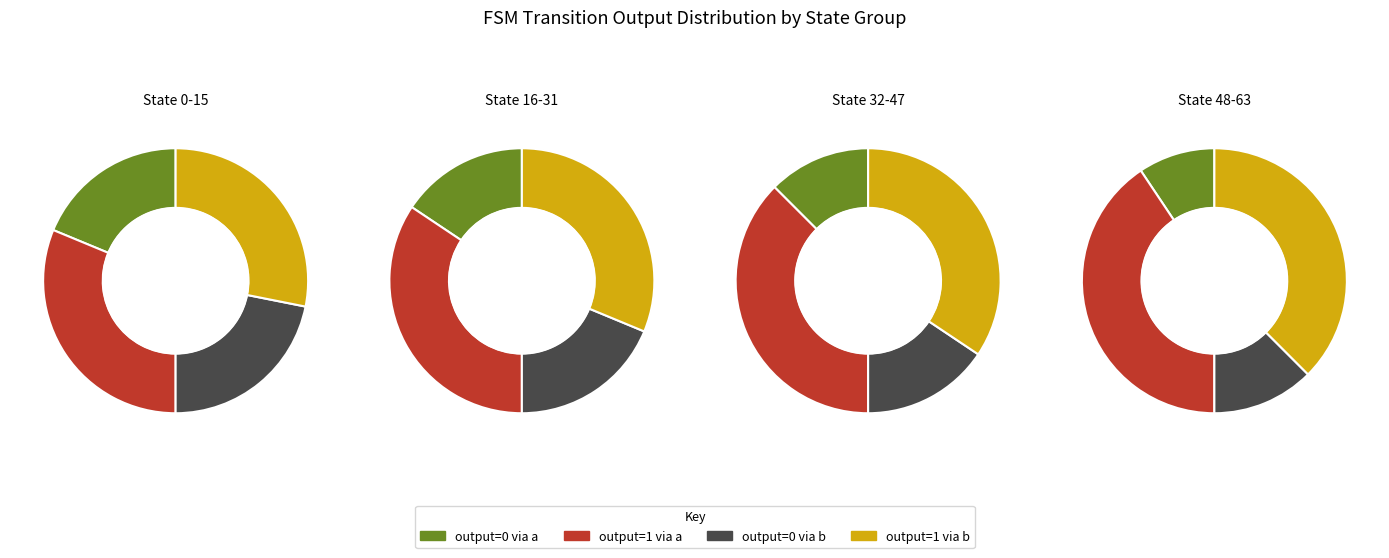

Is it true that output_symbol=0, input=a is 20% of the pie?

False